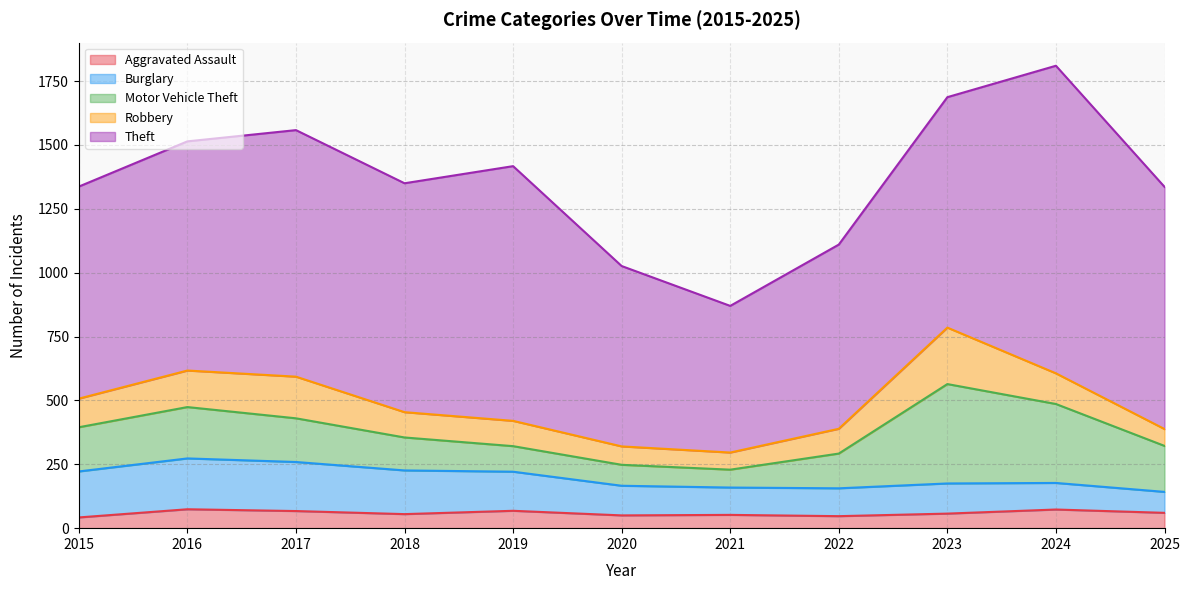

What value does the Robbery series have at 2018?

99